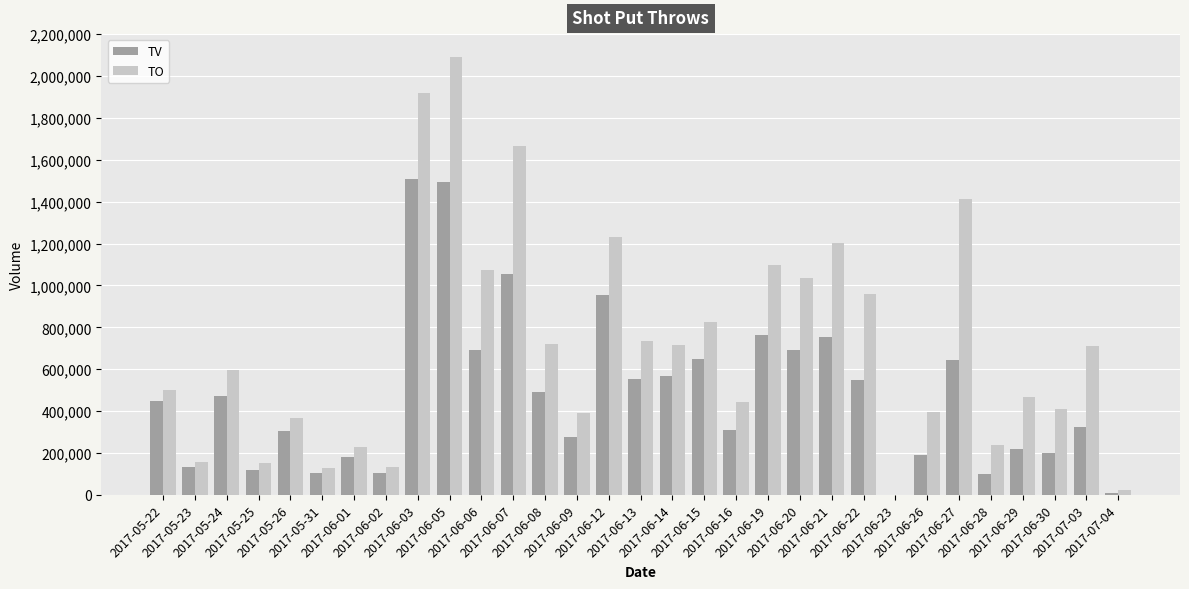

Which series has the largest total across all categories?

TO